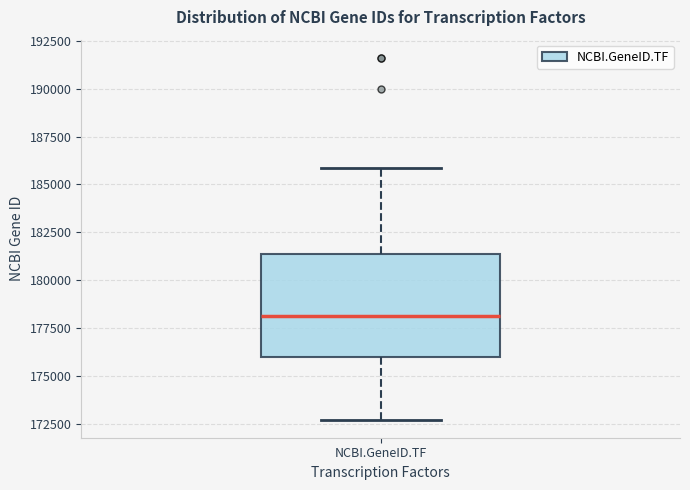

Where is the lower edge of the box for NCBI.GeneID.TF on the y-axis? The values are not printed on the chart, so give them approximately, as read against the axis.

176000